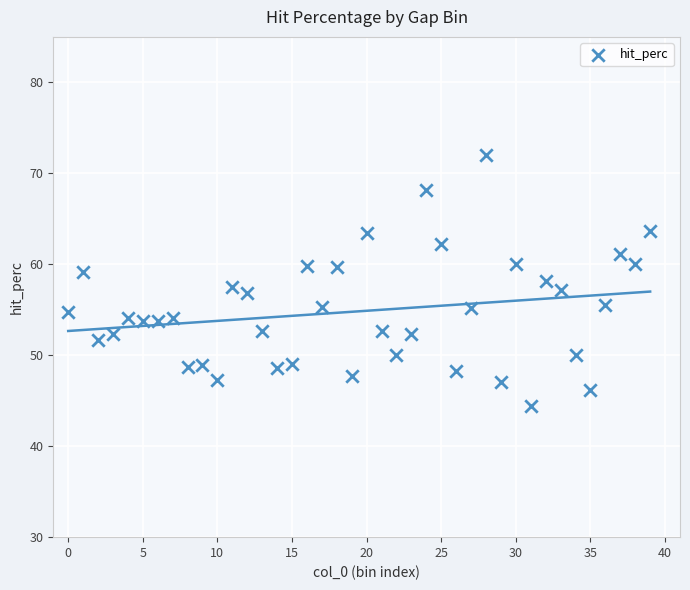

What is the range of Y values (max minus min)?

27.6